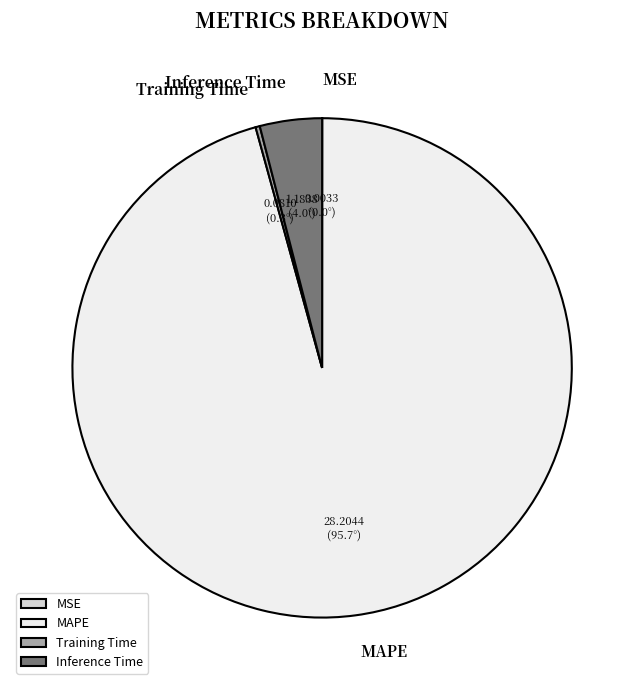

What is the majority slice?

MAPE